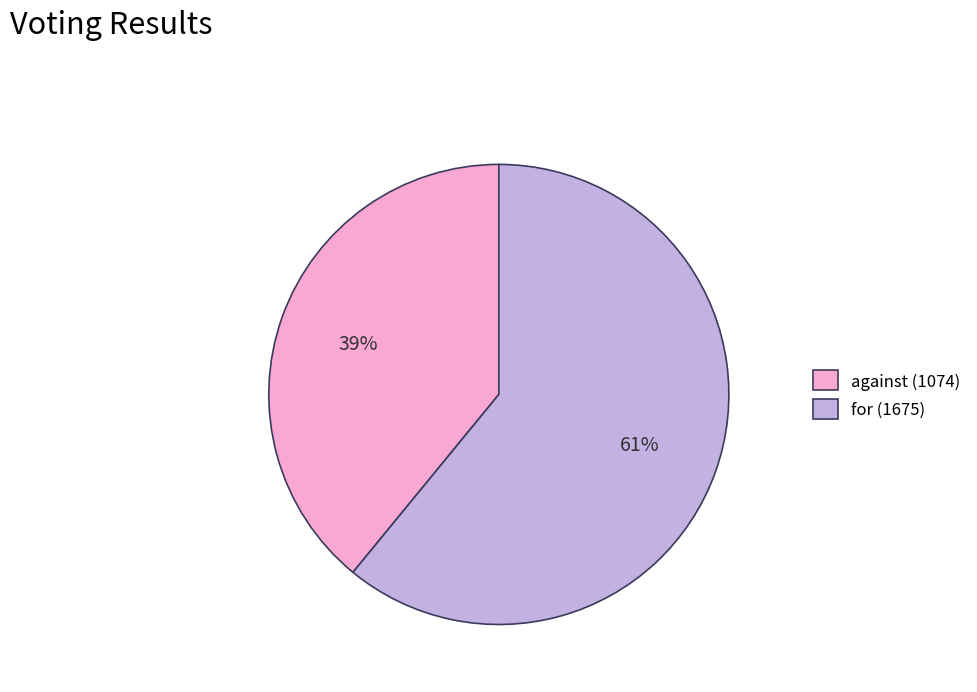

What is the ratio of the value at against (1074) to the value at for (1675)?

0.6